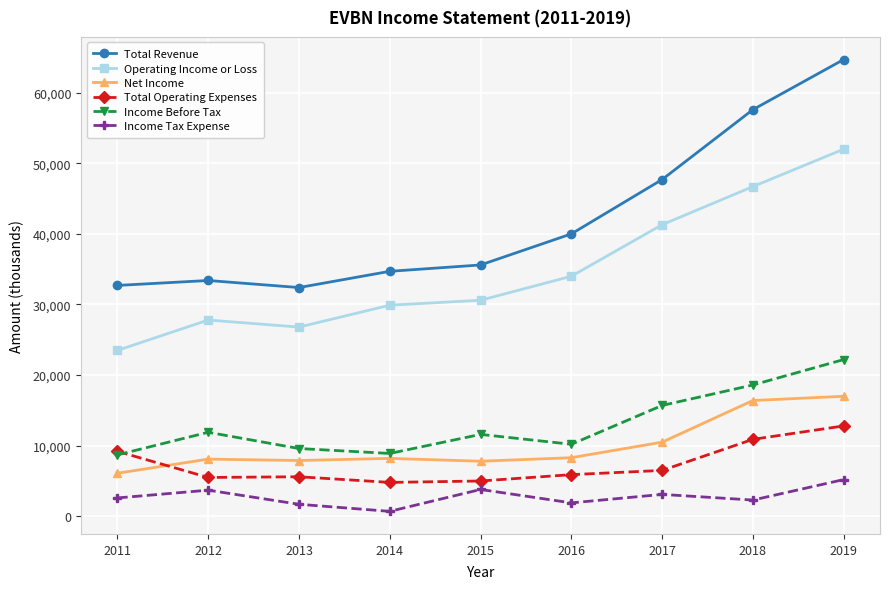

At which label does Total Operating Expenses first exceed 5900?

2011